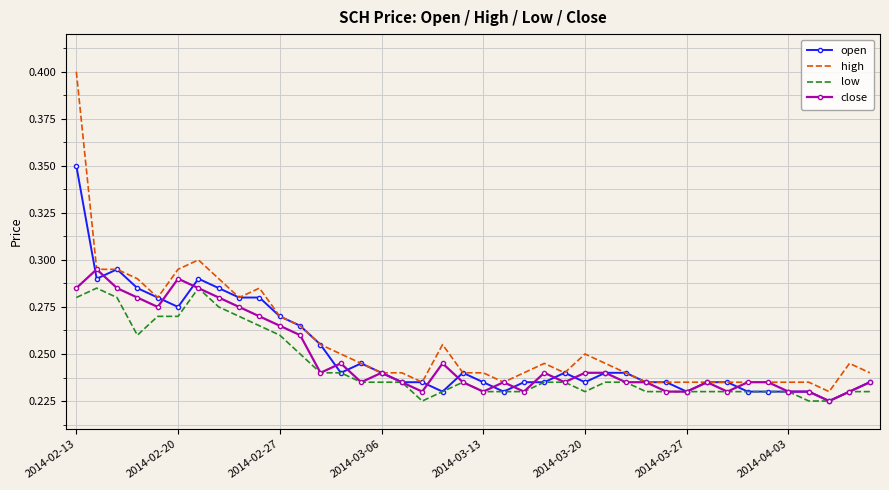

Which series has the widest spread of values?

high